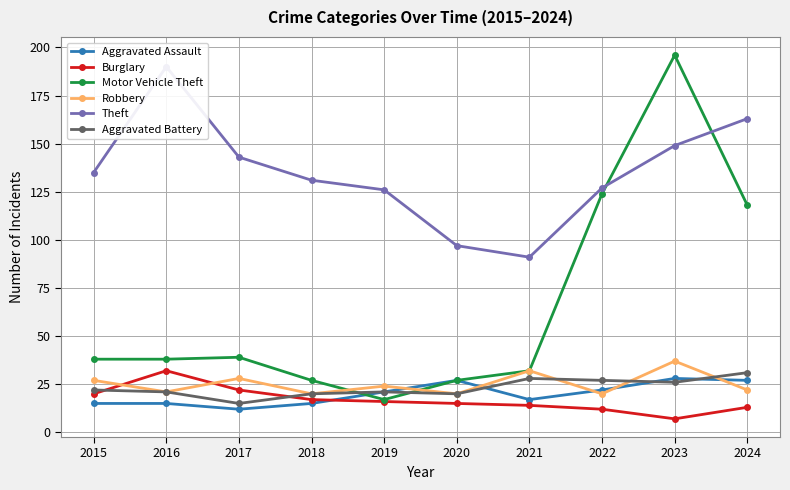

Between 2019 and 2017, which is larger?

2019